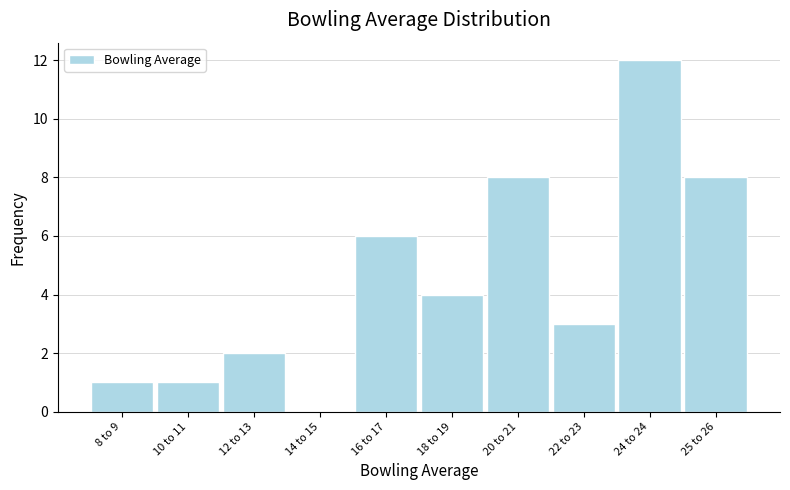

Reading left to right, what are all the values shown in this chart?

8 to 9=1	10 to 11=1	12 to 13=2	14 to 15=0	16 to 17=6	18 to 19=4	20 to 21=8	22 to 23=3	24 to 24=12	25 to 26=8